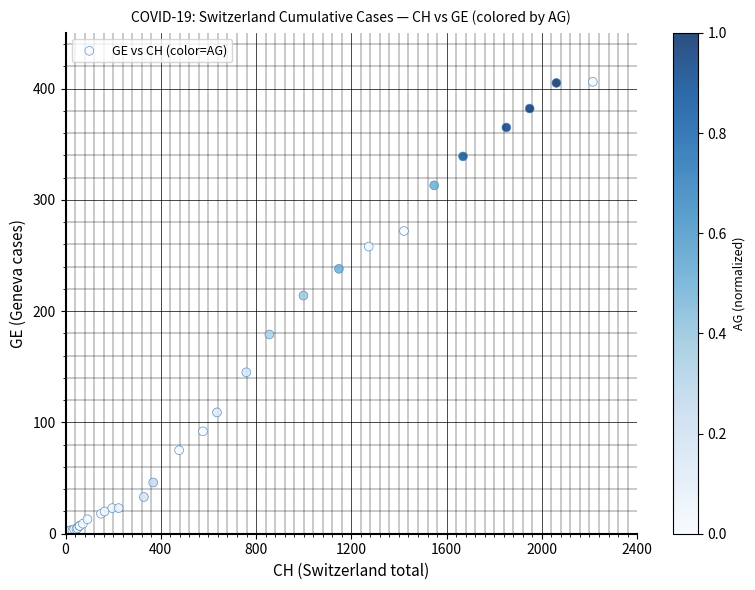

What Y value in the scatter plot is closest to 203?

214